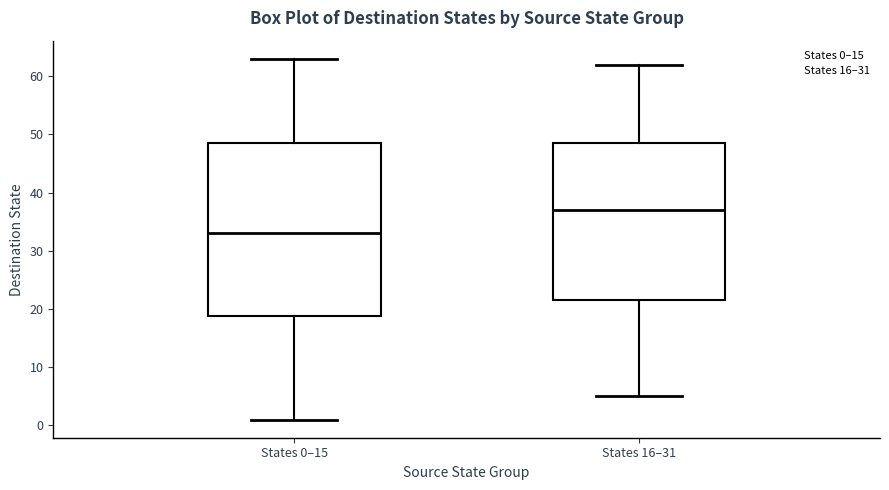

Reading left to right, read every box against the y-axis: the position of its median line, the range the box covers, and the ends of its whiskers. The values are not printed on the chart, so give them approximately, as read against the axis.

States 0–15: median 33, box 19 to 49, whiskers 1 to 63
States 16–31: median 37, box 22 to 49, whiskers 5 to 62